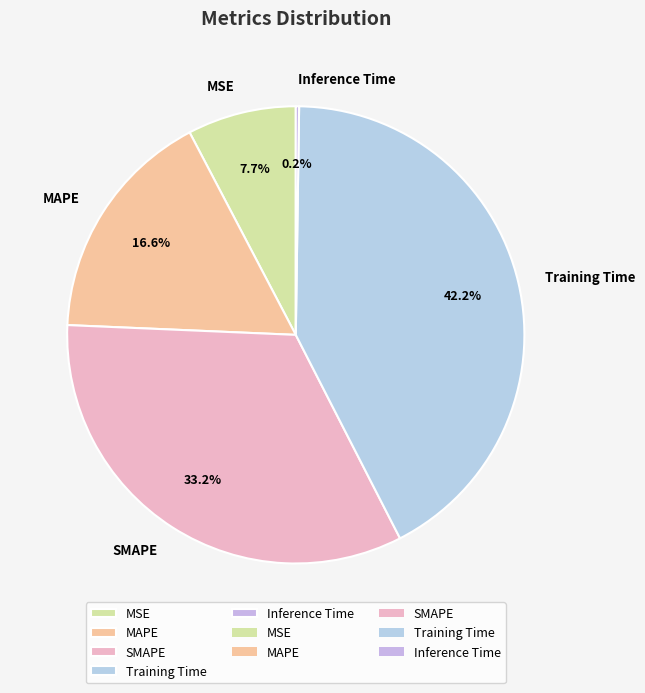

To the nearest percent, what portion does MAPE represent?

17%